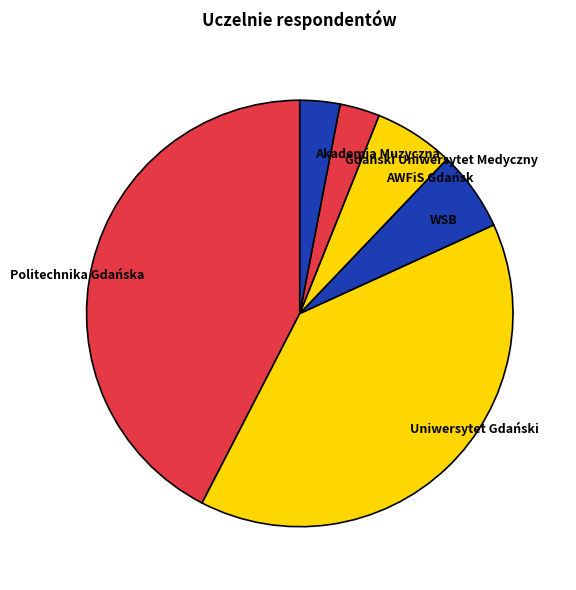

Which slice is the largest?

Politechnika Gdańska